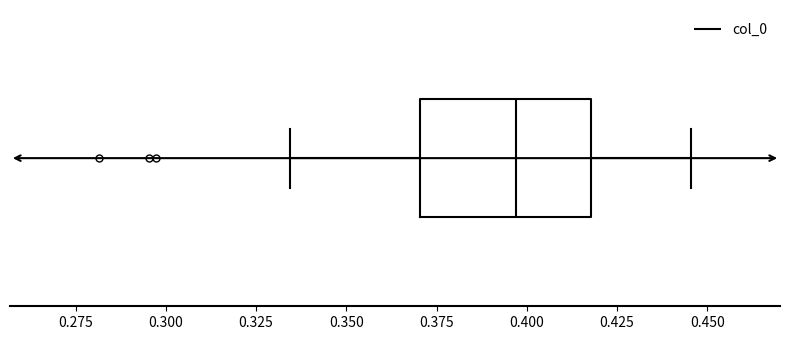

Where is the right edge of the box on the x-axis? The values are not printed on the chart, so give them approximately, as read against the axis.

0.420